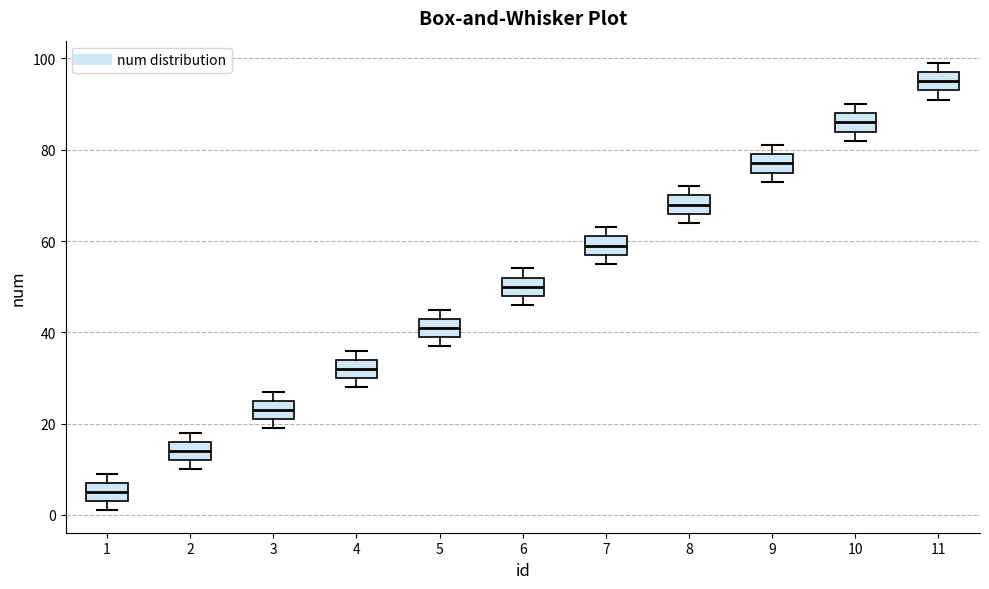

Reading left to right, read every box against the y-axis: the position of its median line, the range the box covers, and the ends of its whiskers. The values are not printed on the chart, so give them approximately, as read against the axis.

1: median 6, box 4 to 8, whiskers 2 to 10
2: median 14, box 12 to 16, whiskers 10 to 18
3: median 24, box 22 to 26, whiskers 20 to 28
4: median 32, box 30 to 34, whiskers 28 to 36
5: median 42, box 40 to 44, whiskers 38 to 46
6: median 50, box 48 to 52, whiskers 46 to 54
7: median 60, box 58 to 62, whiskers 56 to 64
8: median 68, box 66 to 70, whiskers 64 to 72
9: median 78, box 76 to 80, whiskers 74 to 82
10: median 86, box 84 to 88, whiskers 82 to 90
11: median 96, box 94 to 98, whiskers 92 to 100